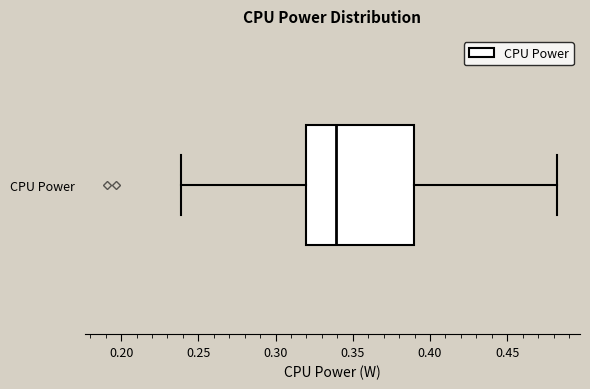

Where is the right edge of the box for CPU Power on the x-axis? The values are not printed on the chart, so give them approximately, as read against the axis.

0.390